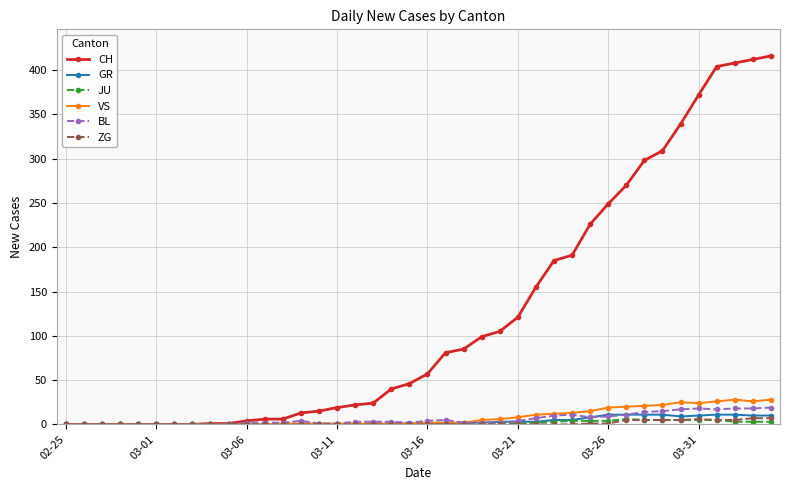

How many lines are shown in the chart?

6